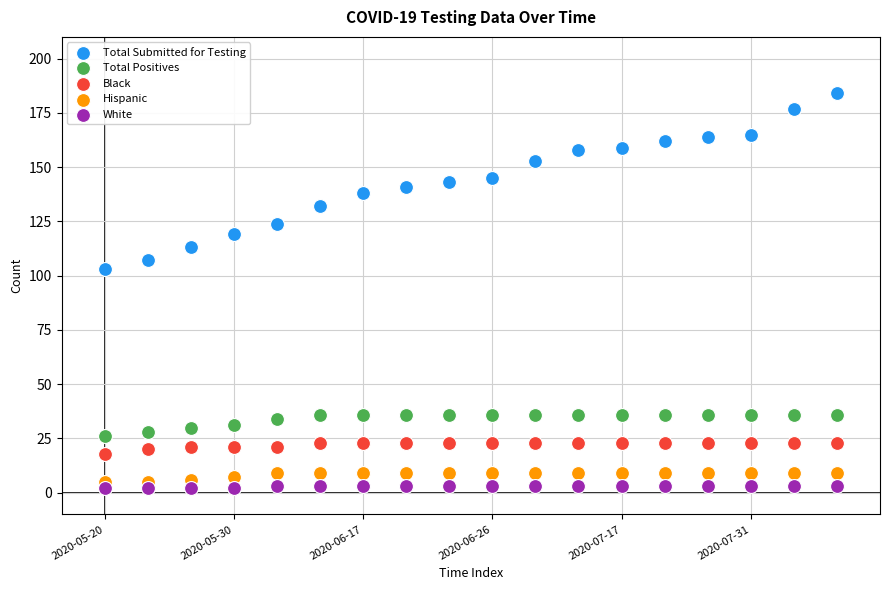

What are all the series names shown in the legend?

Total Submitted for Testing, Total Positives, Black, Hispanic, White